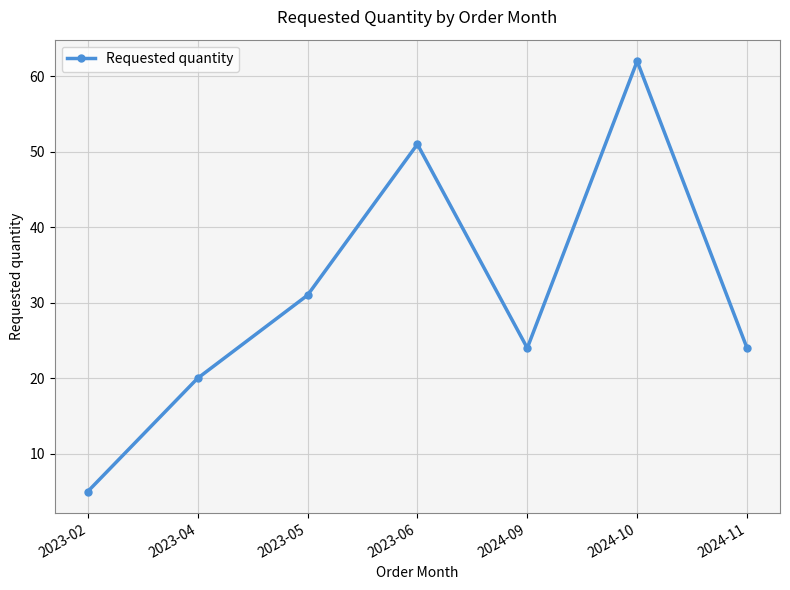

What position from the left is 2024-11?

7